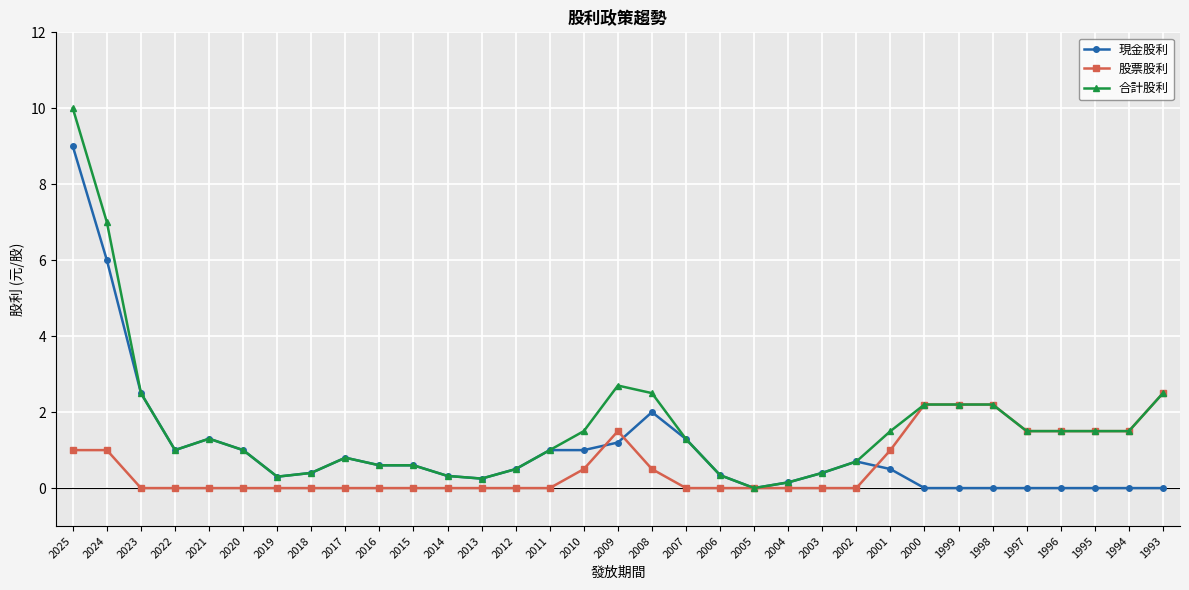

True or false: 股票股利 has a value of 2.5 at 1996.

False